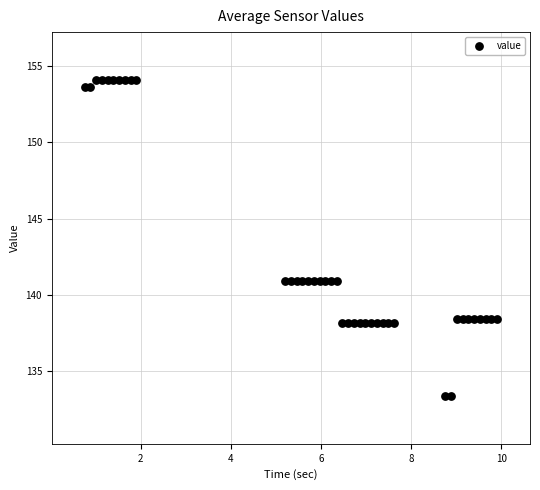

What is the range of X values (max minus min)?

9.1